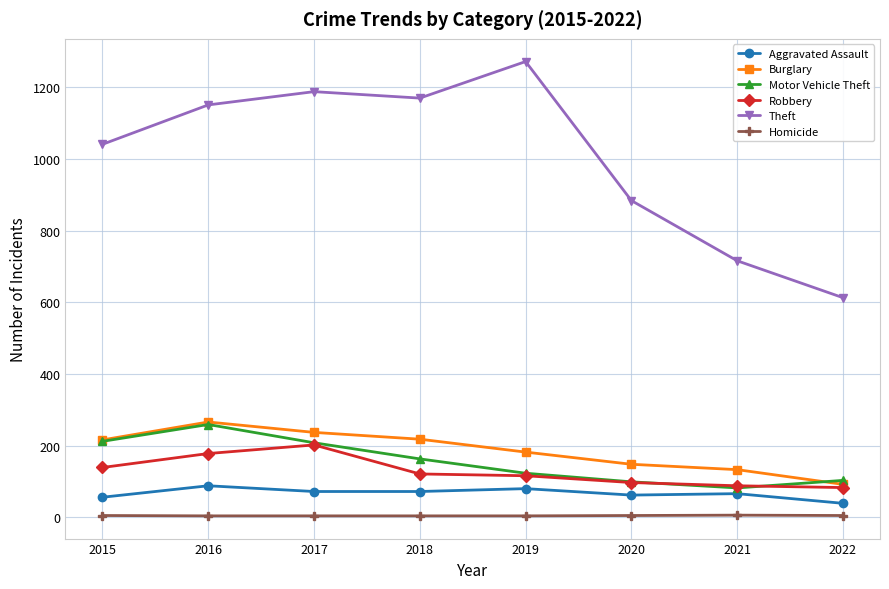

At how many categories does at least one series exceed 40?

8